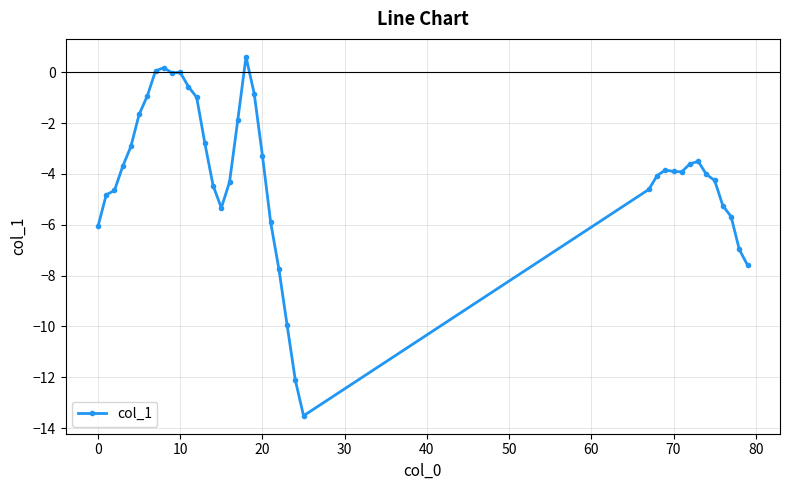

What is the value of the 20th point from the left?

-0.8